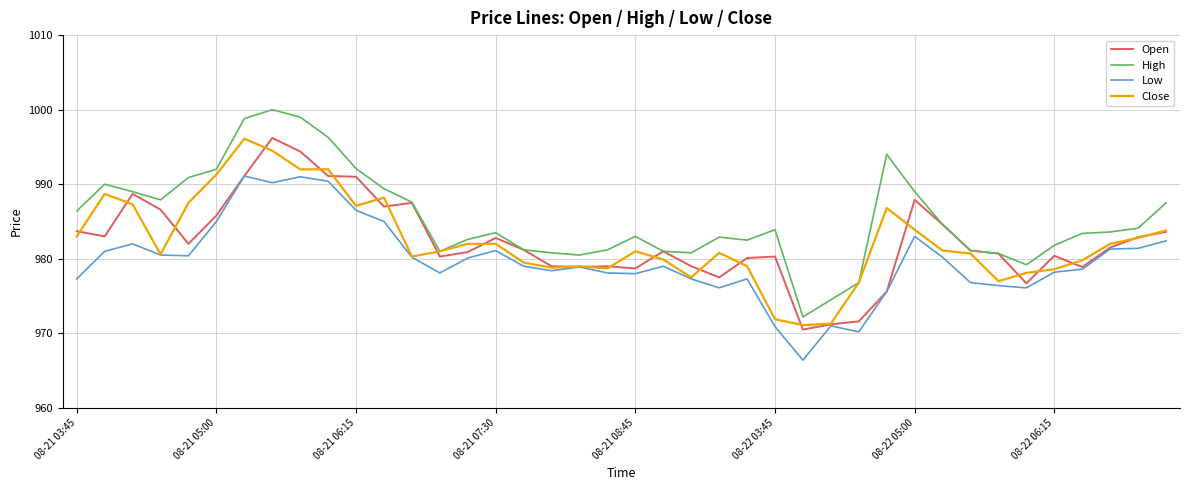

What are all the series names shown in the legend?

Open, High, Low, Close